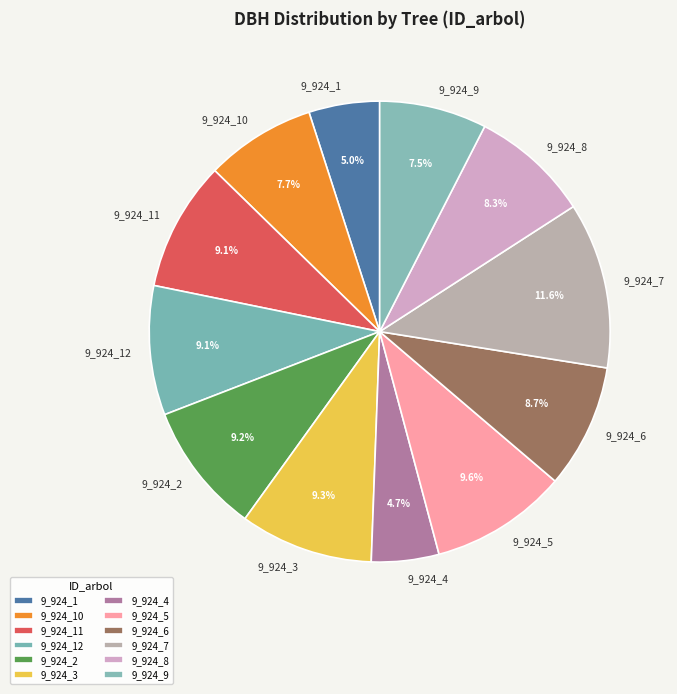

Do 9_924_11 and 9_924_6 together represent more than half of the pie?

No